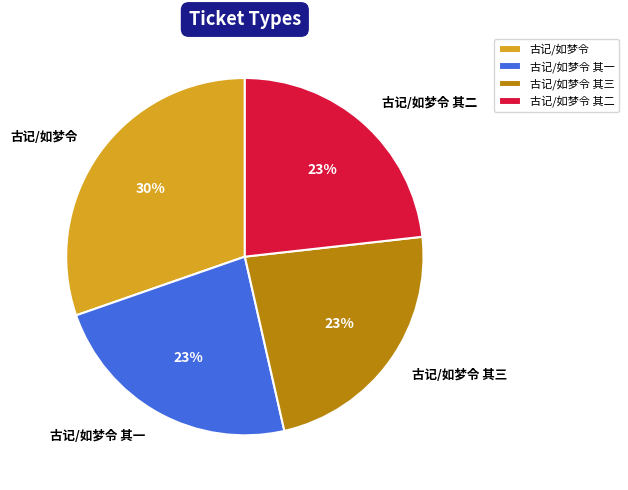

Approximately how many times larger is the value at 古记/如梦令 其三 compared to 古记/如梦令?

0.8